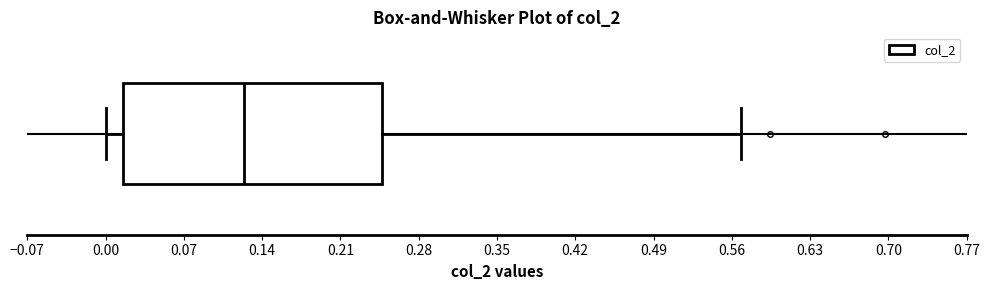

Where is the left edge of the box on the x-axis? The values are not printed on the chart, so give them approximately, as read against the axis.

0.02